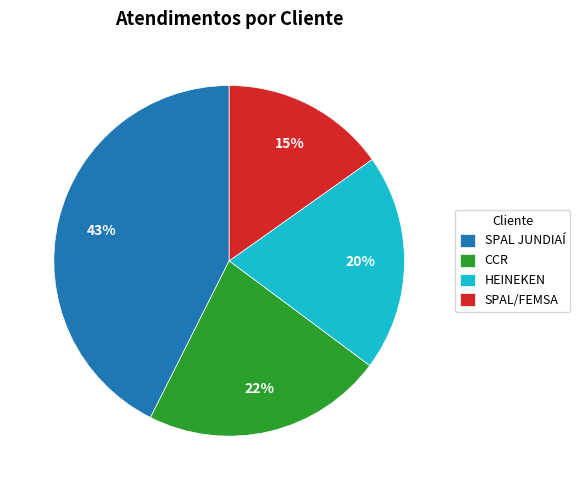

Approximately how many times larger is the value at CCR compared to SPAL JUNDIAÍ?

0.5